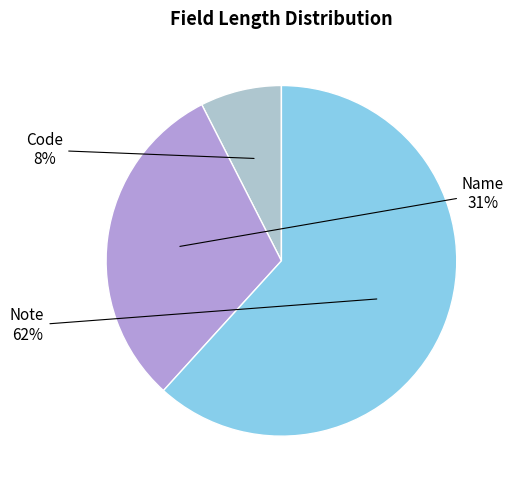

Which category accounts for the majority?

Note